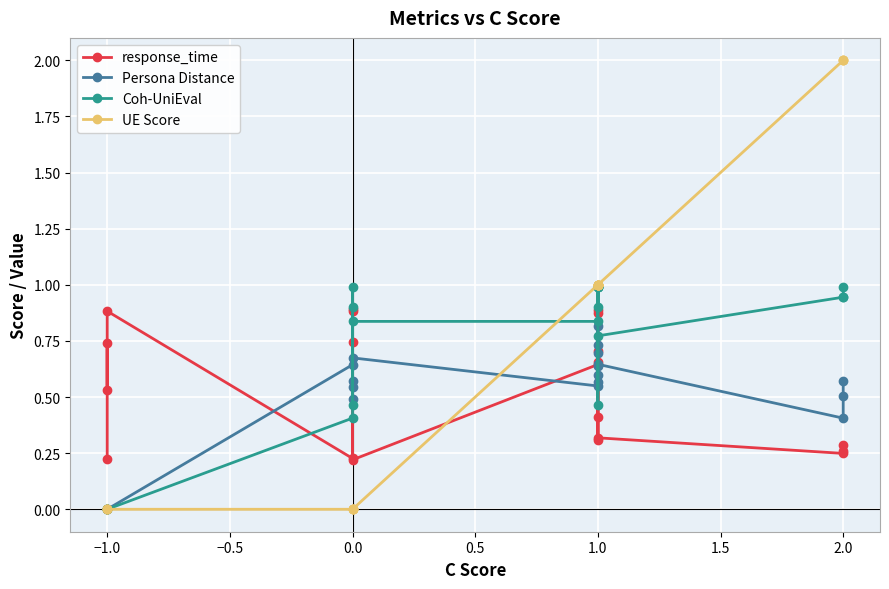

What are all the series names shown in the legend?

response_time, Persona Distance, Coh-UniEval, UE Score